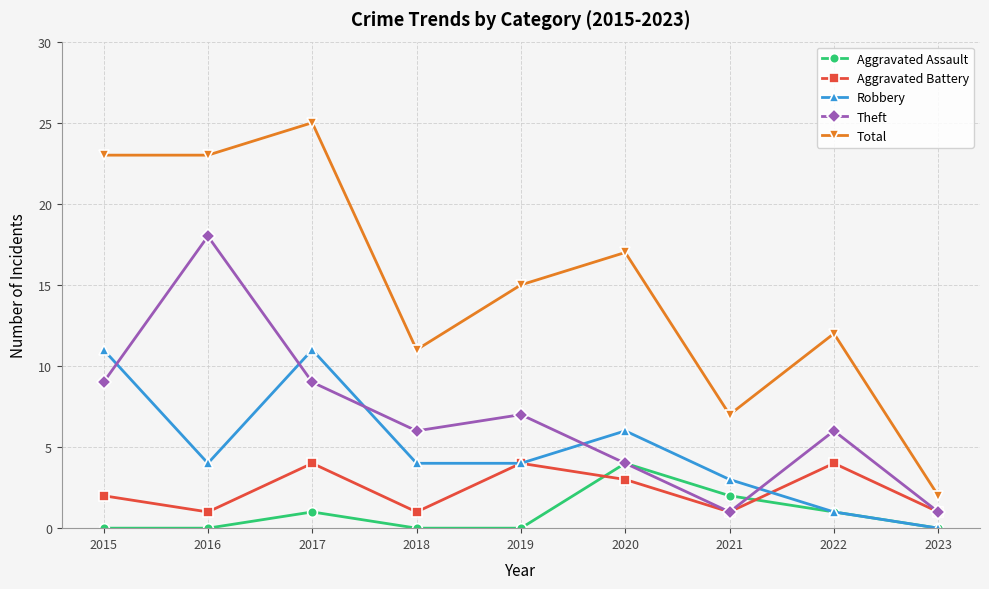

What is the total value across all series at 2022?

24